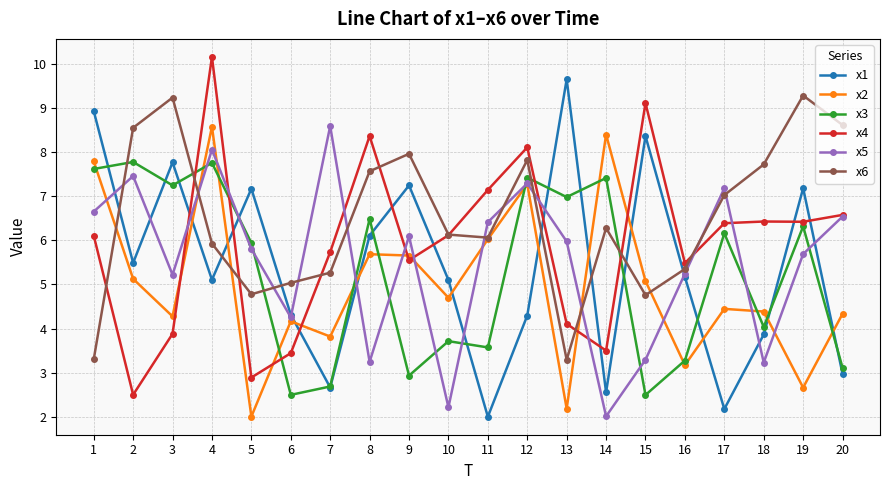

Reading right to left, what are all the values shown in this chart?

x1: 20=3.0	19=7.2	18=3.9	17=2.2	16=5.2	15=8.4	14=2.6	13=9.6	12=4.3	11=2.0	10=5.1	9=7.2	8=6.1	7=2.7	6=4.3	5=7.2	4=5.1	3=7.8	2=5.5	1=8.9
x2: 20=4.3	19=2.7	18=4.4	17=4.4	16=3.2	15=5.1	14=8.4	13=2.2	12=7.3	11=6.0	10=4.7	9=5.7	8=5.7	7=3.8	6=4.2	5=2.0	4=8.6	3=4.3	2=5.1	1=7.8
x3: 20=3.1	19=6.3	18=4.0	17=6.2	16=3.3	15=2.5	14=7.4	13=7.0	12=7.4	11=3.6	10=3.7	9=2.9	8=6.5	7=2.7	6=2.5	5=5.9	4=7.8	3=7.2	2=7.8	1=7.6
x4: 20=6.6	19=6.4	18=6.4	17=6.4	16=5.5	15=9.1	14=3.5	13=4.1	12=8.1	11=7.1	10=6.1	9=5.5	8=8.4	7=5.7	6=3.4	5=2.9	4=10.2	3=3.9	2=2.5	1=6.1
x5: 20=6.5	19=5.7	18=3.2	17=7.2	16=5.2	15=3.3	14=2.0	13=6.0	12=7.3	11=6.4	10=2.2	9=6.1	8=3.2	7=8.6	6=4.3	5=5.8	4=8.1	3=5.2	2=7.5	1=6.6
x6: 20=8.6	19=9.3	18=7.7	17=7.0	16=5.3	15=4.8	14=6.3	13=3.3	12=7.8	11=6.1	10=6.1	9=8.0	8=7.6	7=5.3	6=5.0	5=4.8	4=5.9	3=9.2	2=8.6	1=3.3